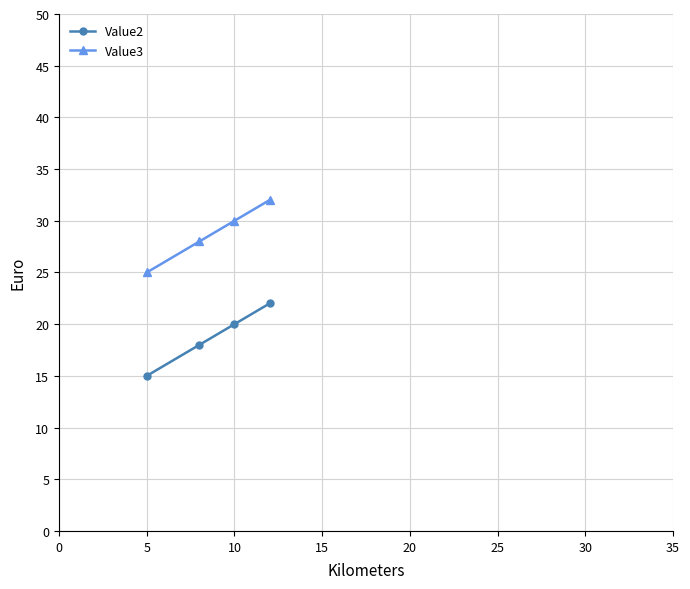

What is the highest value of the Value2 series?

22